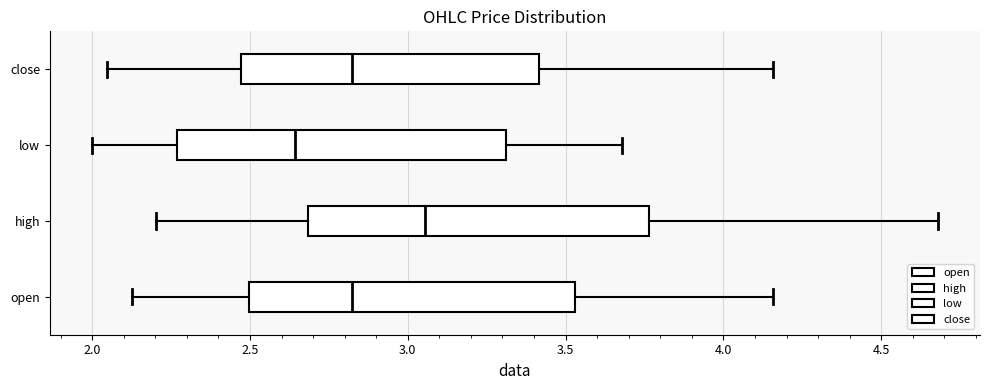

Where is the right edge of the box for high on the x-axis? The values are not printed on the chart, so give them approximately, as read against the axis.

3.75